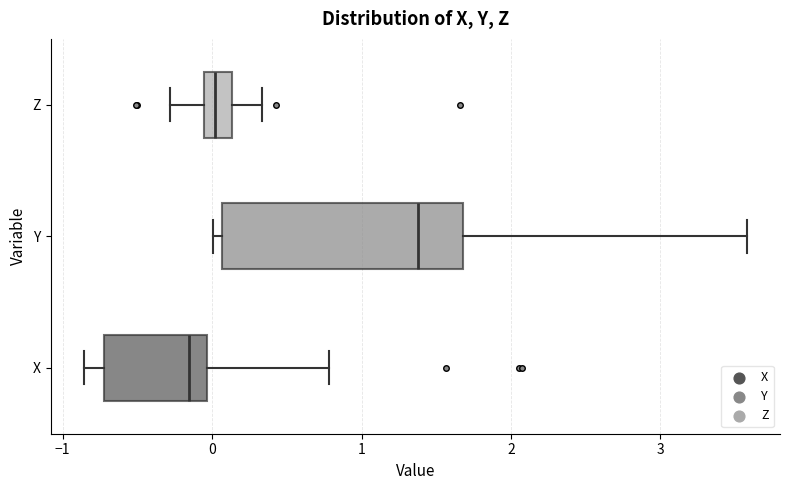

Comparing the boxes themselves (not the whiskers), which one is the widest?

Y